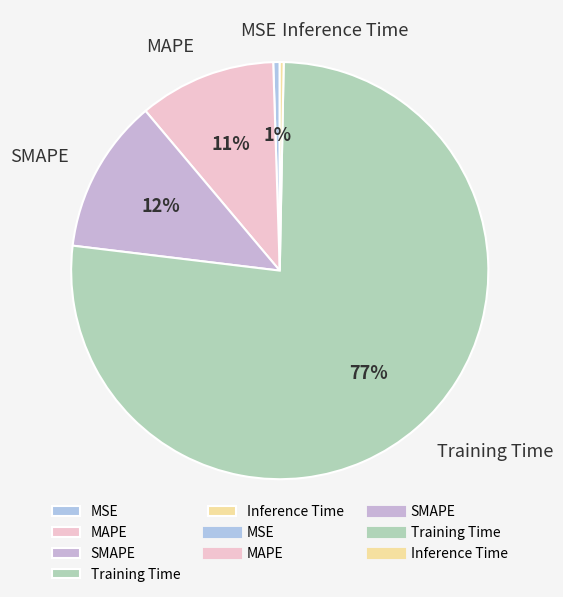

Which category accounts for the majority?

Training Time